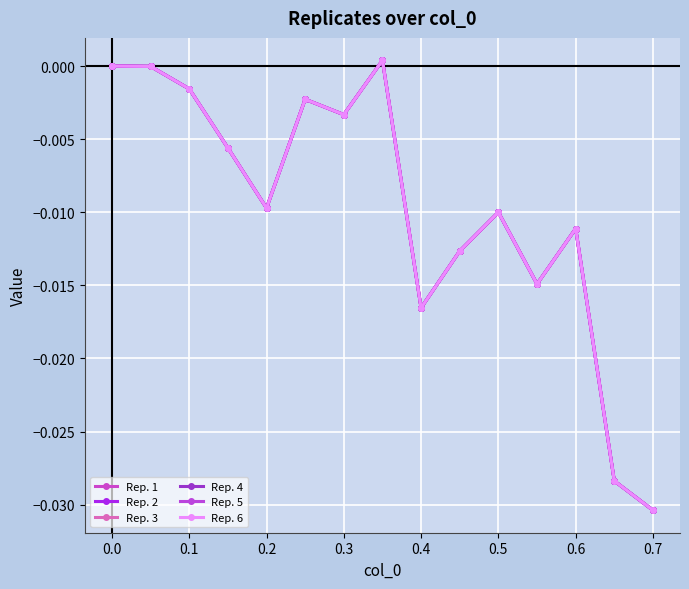

At how many categories does at least one series exceed 0?

2